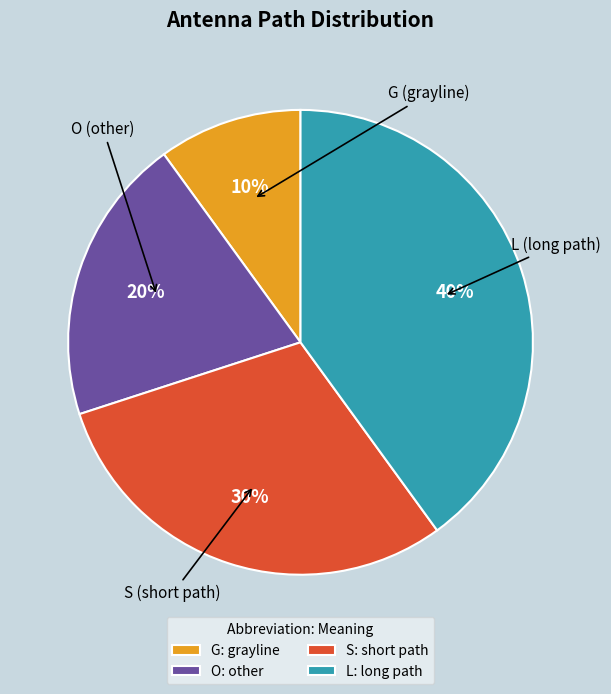

Which has a higher value, O or S?

S